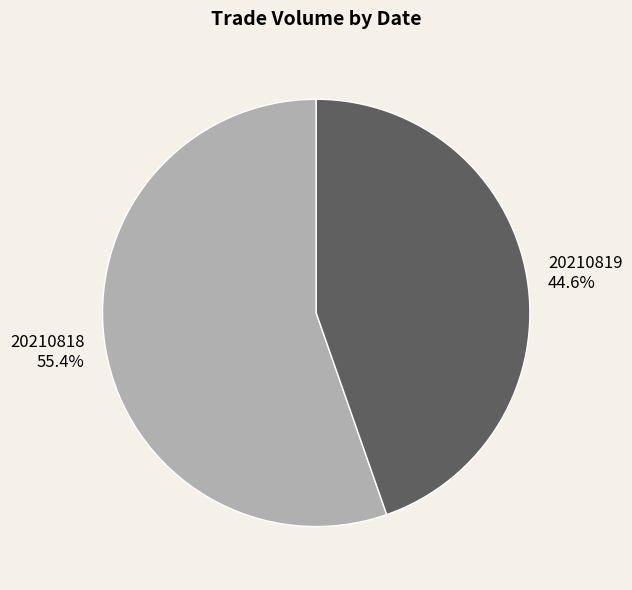

Which category has the biggest portion of the pie?

20210818